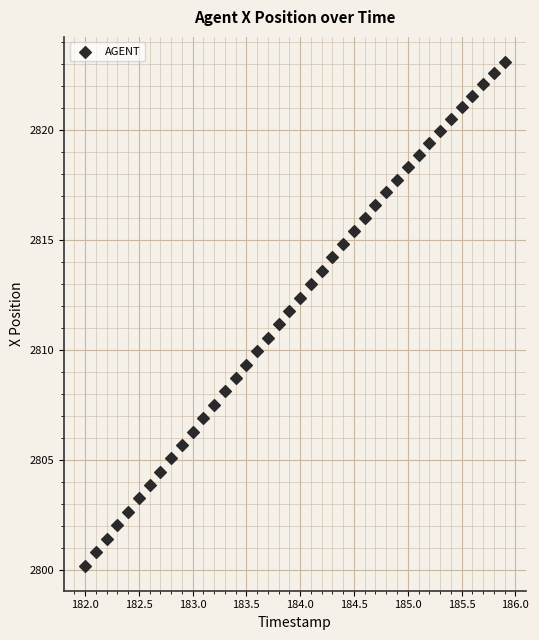

What is the range of Y values (max minus min)?

22.9